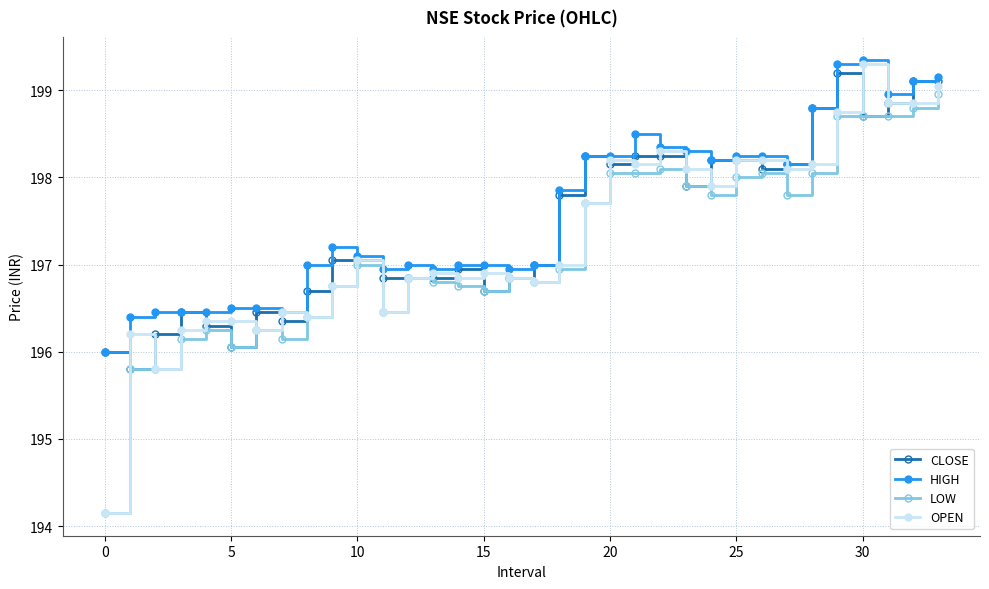

At how many categories does at least one series exceed 195?

34